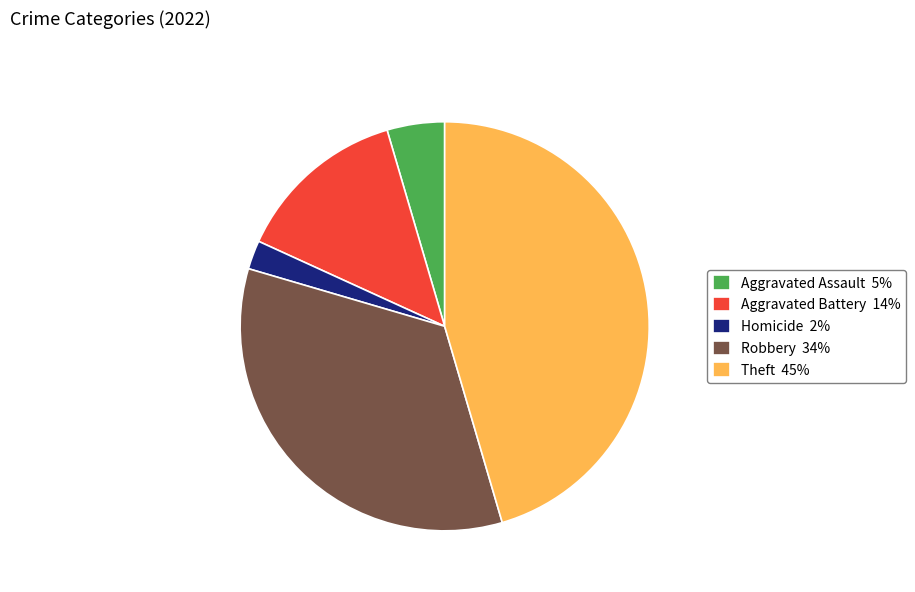

Which slice is the smallest?

Homicide 2%